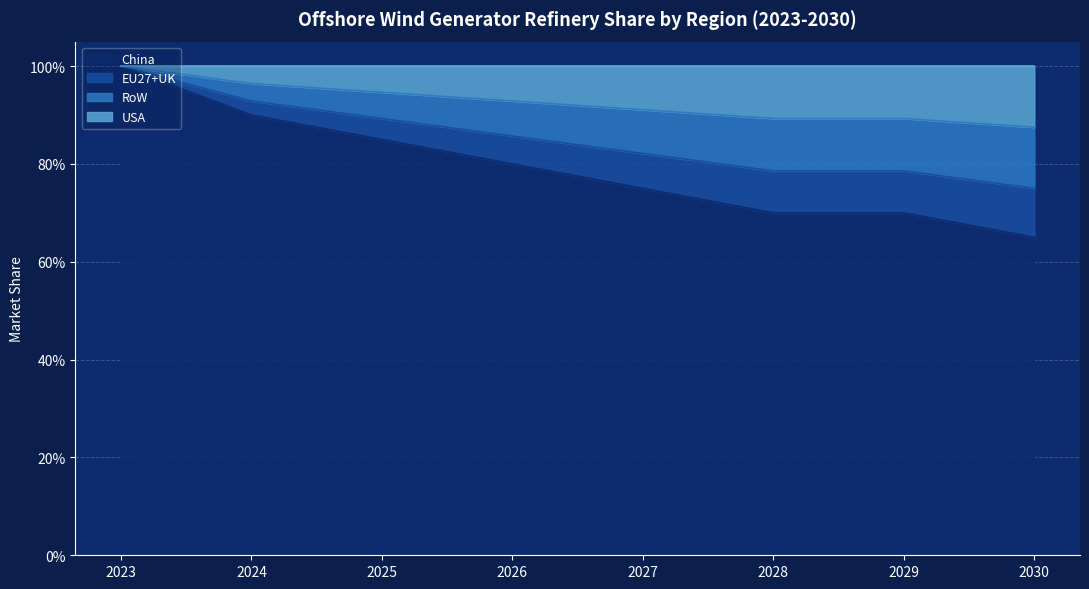

Which series has the largest range (max minus min)?

China